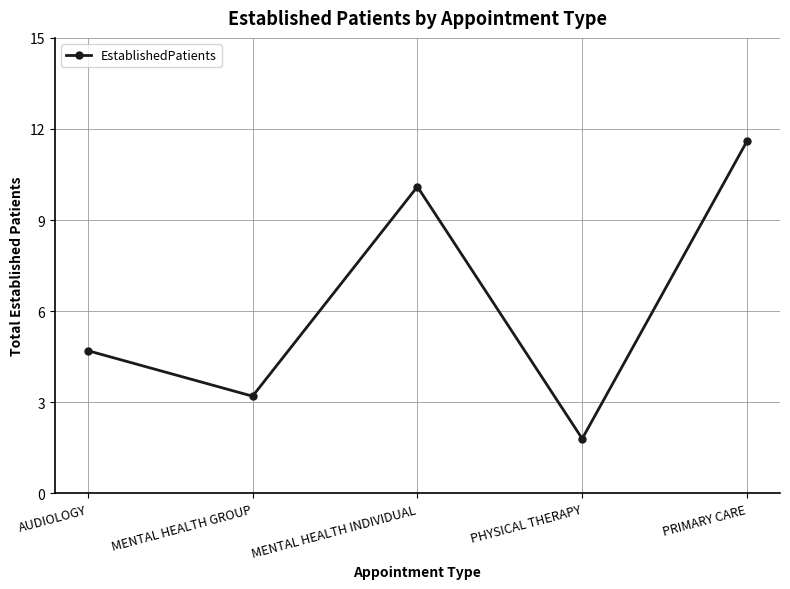

True or false: the data shows 0.7 at MENTAL HEALTH GROUP.

False